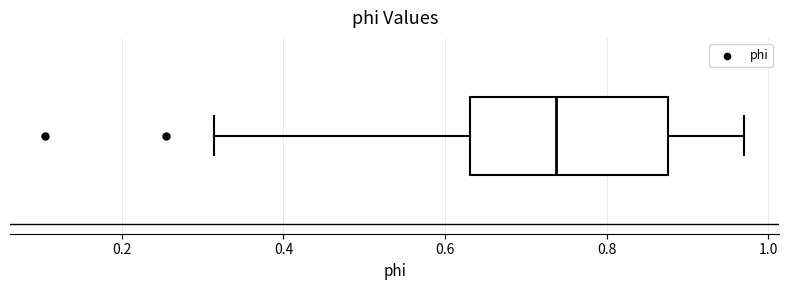

Where does the median line of the box sit on the x-axis? The values are not printed on the chart, so give them approximately, as read against the axis.

0.74